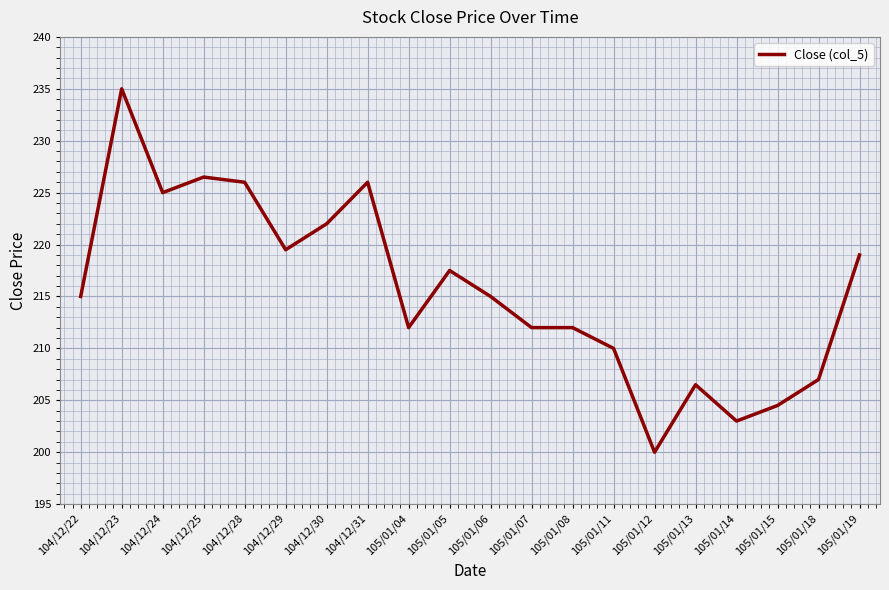

At which category does the chart reach its minimum across all series?

105/01/12